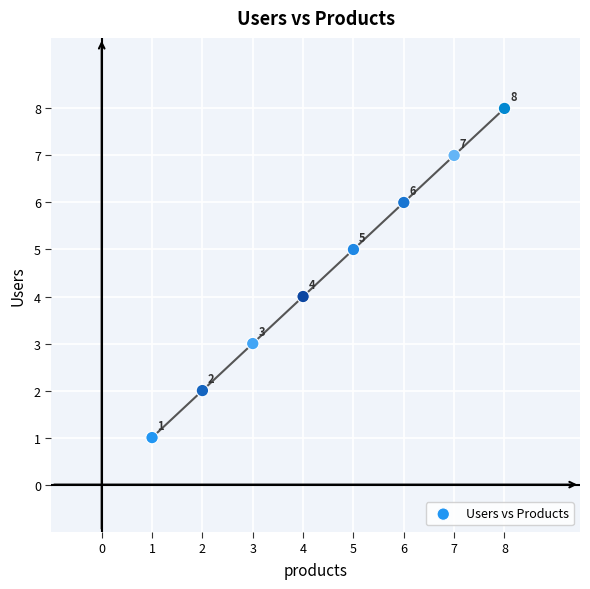

What Y value in the scatter plot is closest to 4?

4